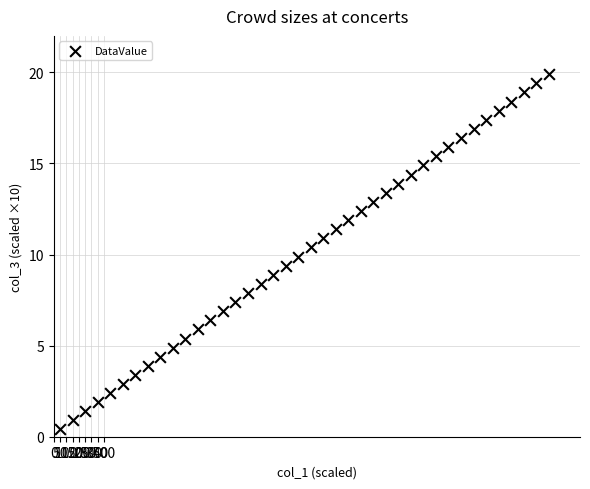

What is the range of X values (max minus min)?

390.0